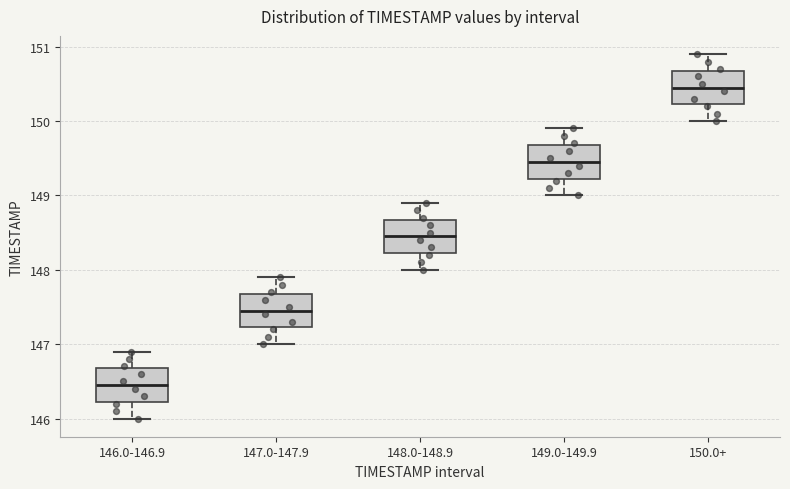

Reading left to right, transcribe this box plot: for each box, give where its median line is, the range the box spans, and where its two whiskers end, as read against the y-axis. The values are not printed on the chart, so give them approximately, as read against the axis.

146.0-146.9: median 146.5, box 146.2 to 146.7, whiskers 146.0 to 146.9
147.0-147.9: median 147.5, box 147.2 to 147.7, whiskers 147.0 to 147.9
148.0-148.9: median 148.5, box 148.2 to 148.7, whiskers 148.0 to 148.9
149.0-149.9: median 149.5, box 149.2 to 149.7, whiskers 149.0 to 149.9
150.0+: median 150.5, box 150.2 to 150.7, whiskers 150.0 to 150.9